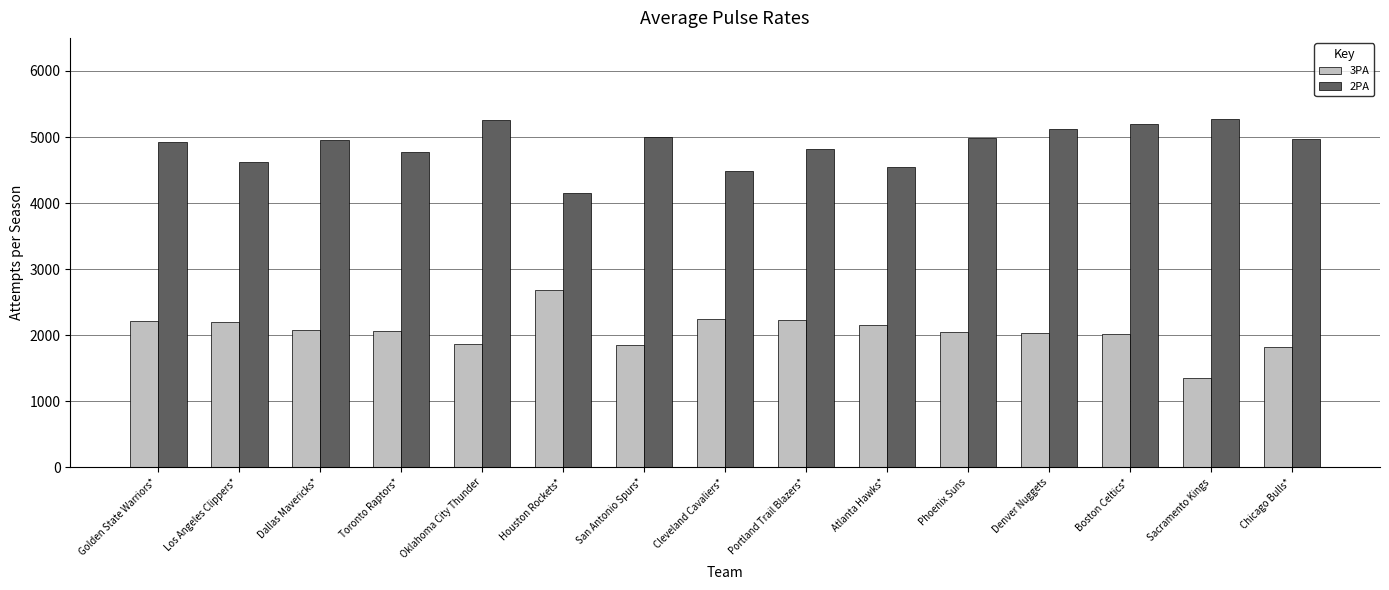

How many series are shown in this chart?

2